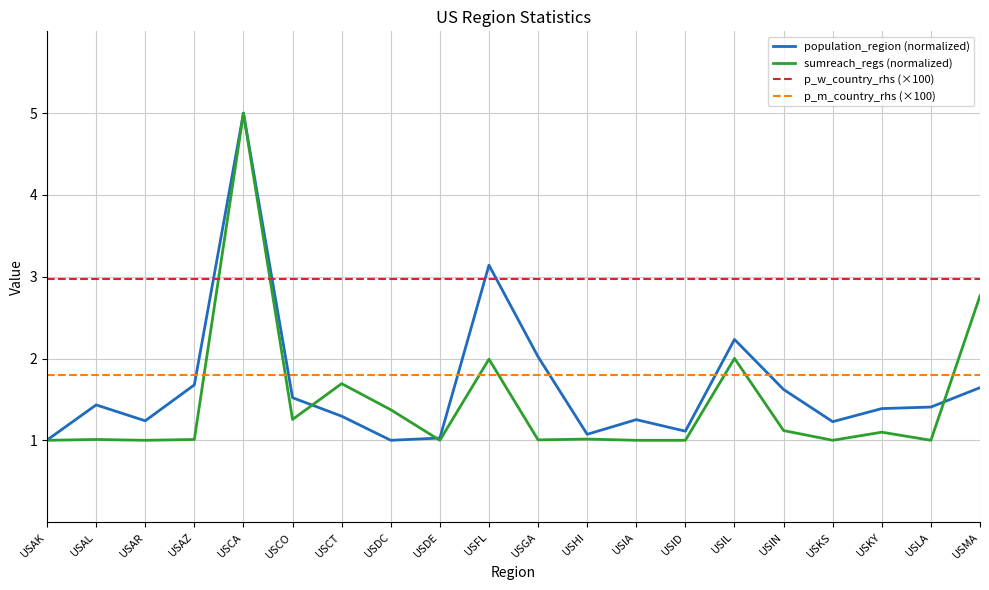

Is the value of population_region (normalized) at USKY greater than the value of sumreach_regs (normalized) at USIA?

Yes